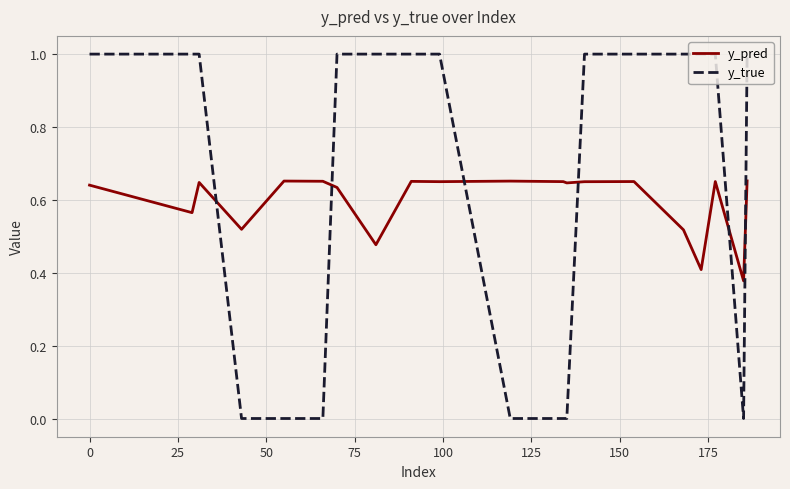

Which series has the largest total across all categories?

y_true